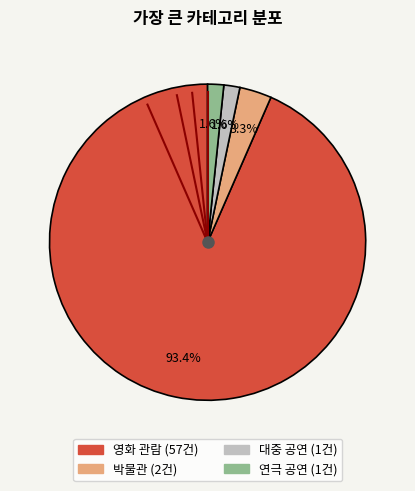

To the nearest percent, what percentage of the pie is 대중 공연?

2%